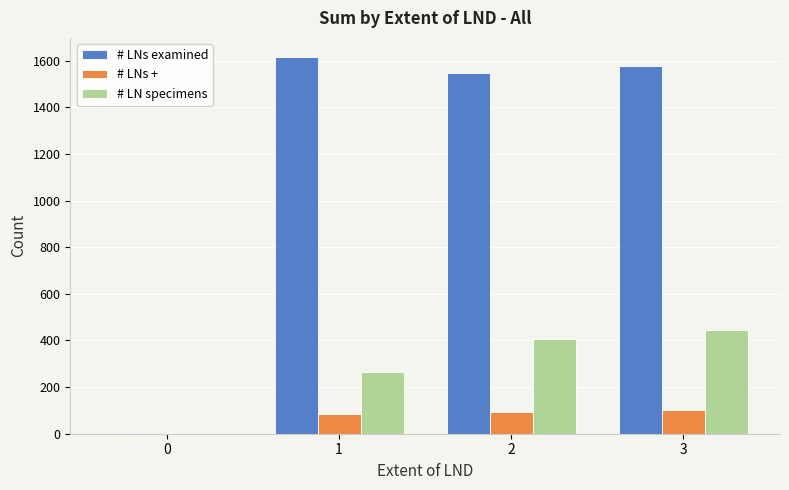

Reading left to right, list all the values displayed in this chart.

# LNs examined: 0=5	1=1617	2=1546	3=1579
# LNs +: 0=0	1=83	2=93	3=100
# LN specimens: 0=0	1=266	2=405	3=447